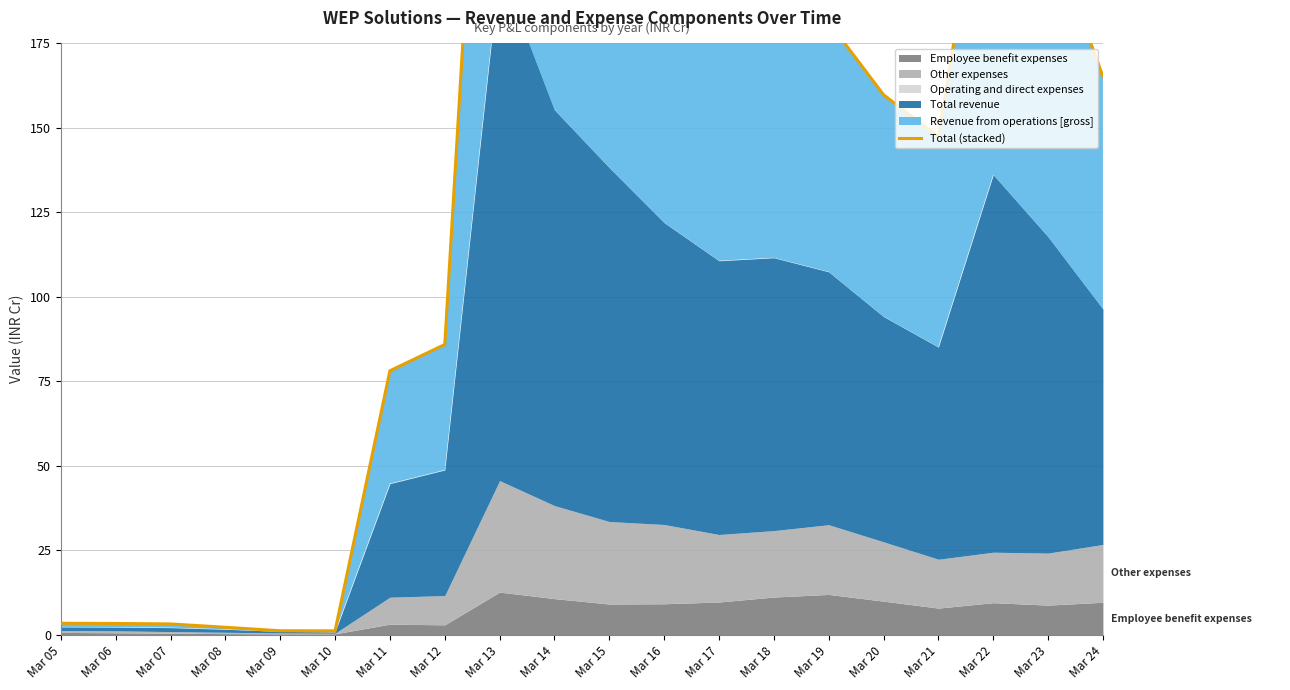

Does the chart display data point markers on the line(s)?

No